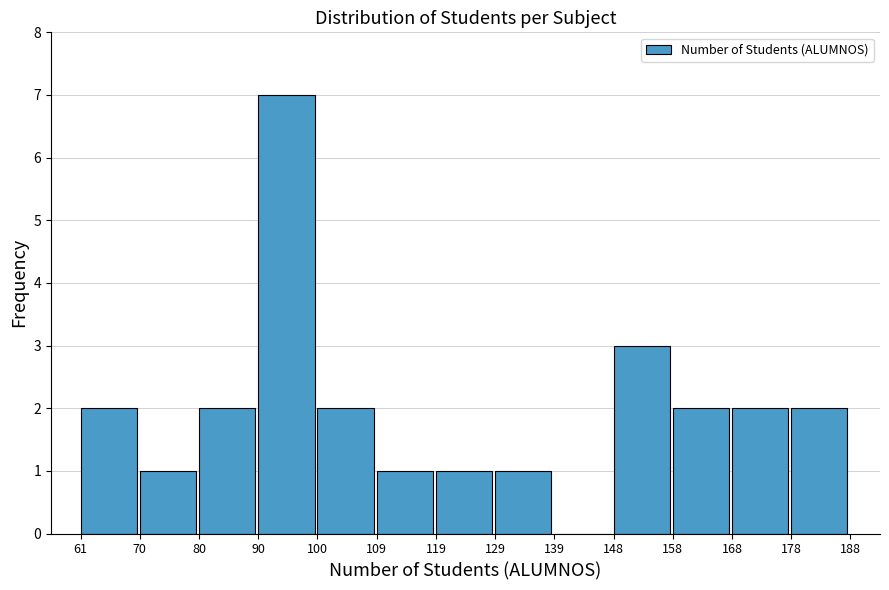

How tall is the bar that spans 109 to 119 on the x-axis? The values are not printed on the chart, so give them approximately, as read against the axis.

1